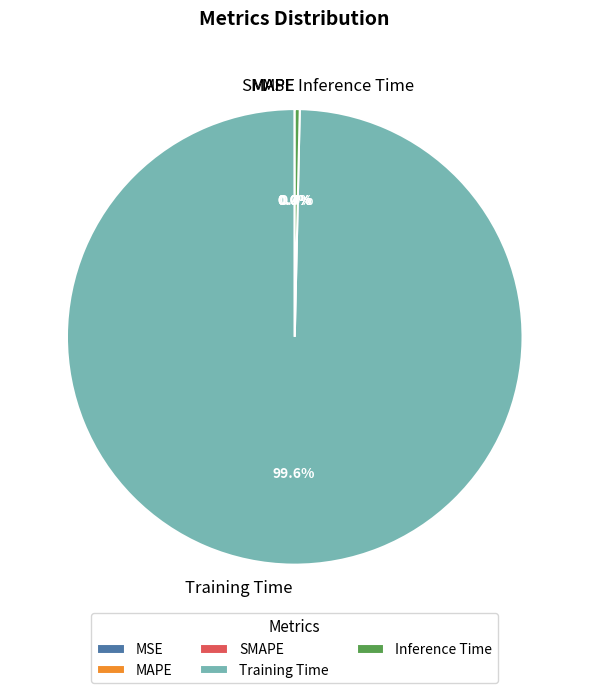

Which slice is the largest?

Training Time